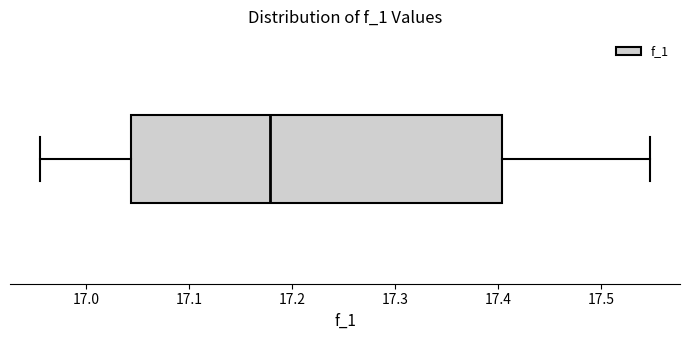

Read this box plot against the x-axis: the position of the median line, the range covered by the box, and the ends of both whiskers. The values are not printed on the chart, so give them approximately, as read against the axis.

median 17.18, box 17.04 to 17.40, whiskers 16.96 to 17.55